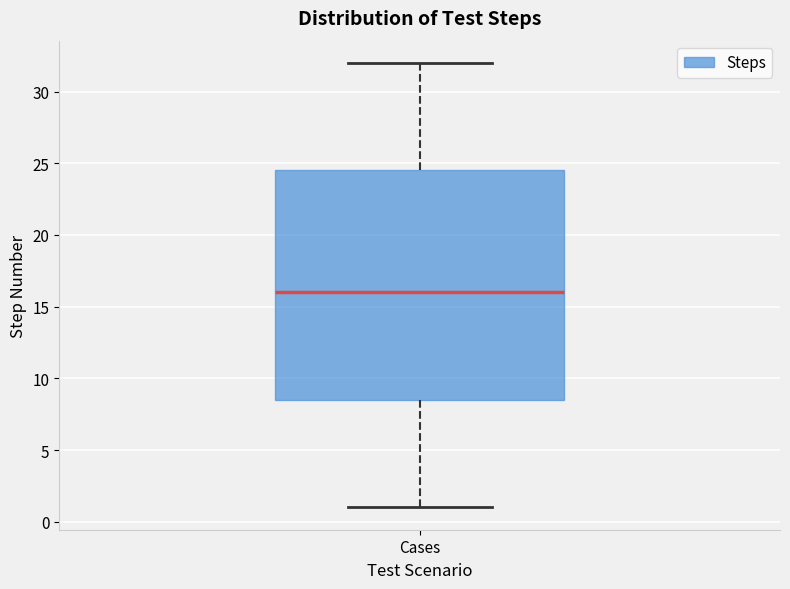

Read this box plot against the y-axis: the position of the median line, the range covered by the box, and the ends of both whiskers. The values are not printed on the chart, so give them approximately, as read against the axis.

median 16.0, box 8.5 to 24.5, whiskers 1.0 to 32.0